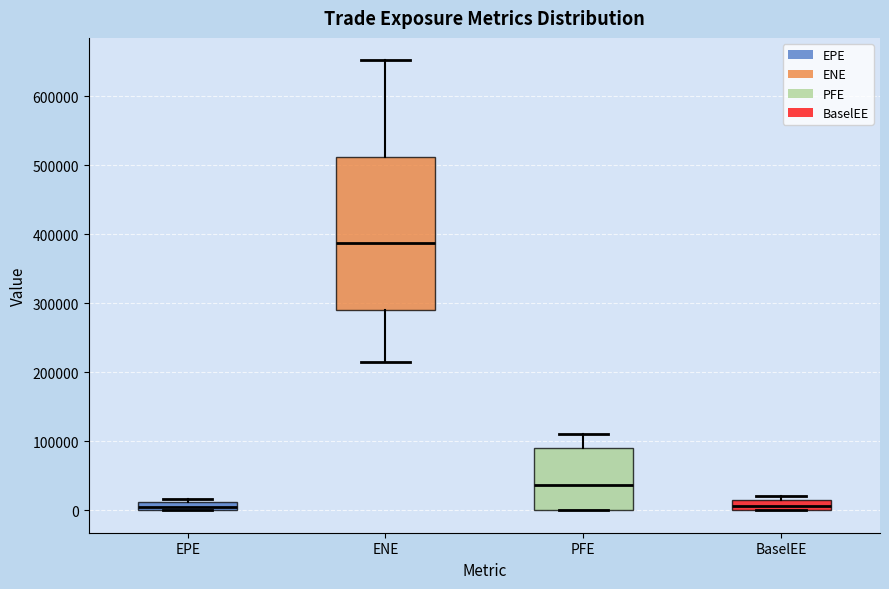

Where is the upper edge of the box for PFE on the y-axis? The values are not printed on the chart, so give them approximately, as read against the axis.

90000